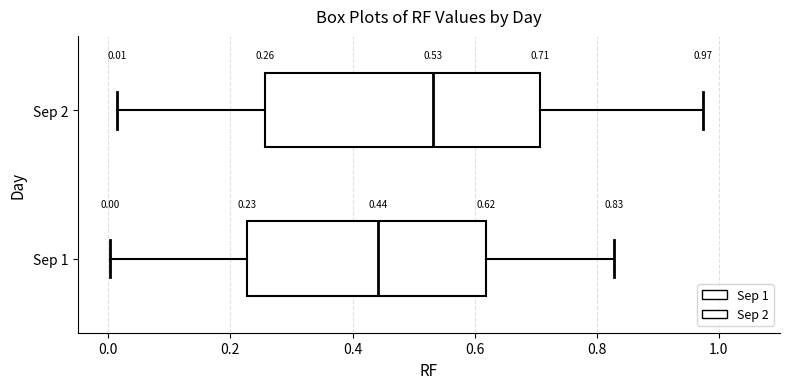

Comparing the boxes themselves (not the whiskers), which one is the widest?

Sep 2